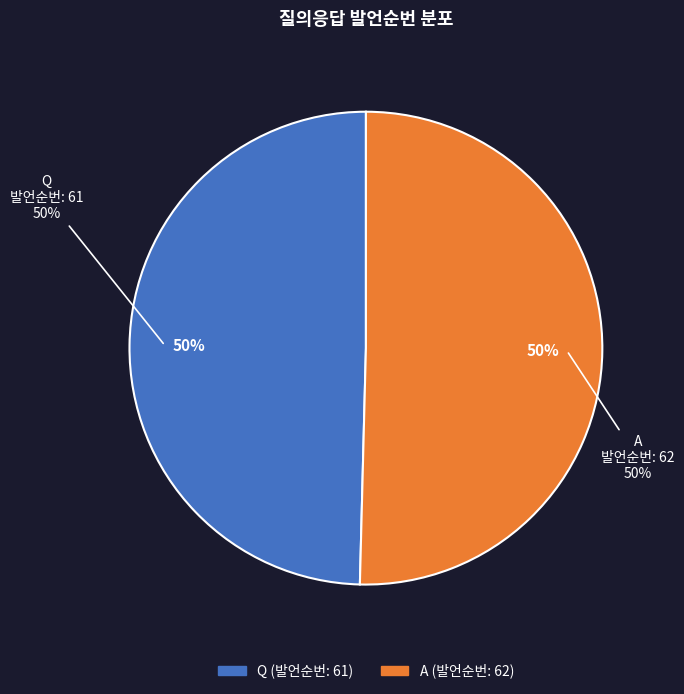

Which has a higher value, Q or A?

A